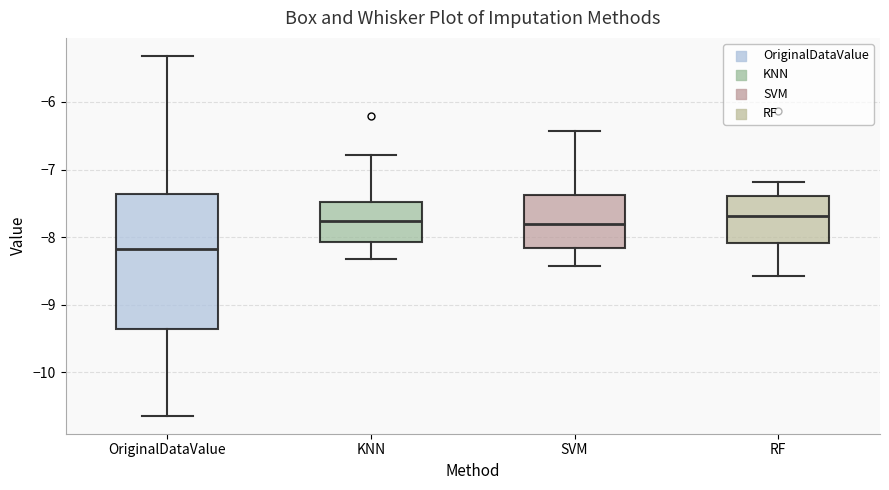

Comparing the boxes themselves (not the whiskers), which one is the tallest?

OriginalDataValue